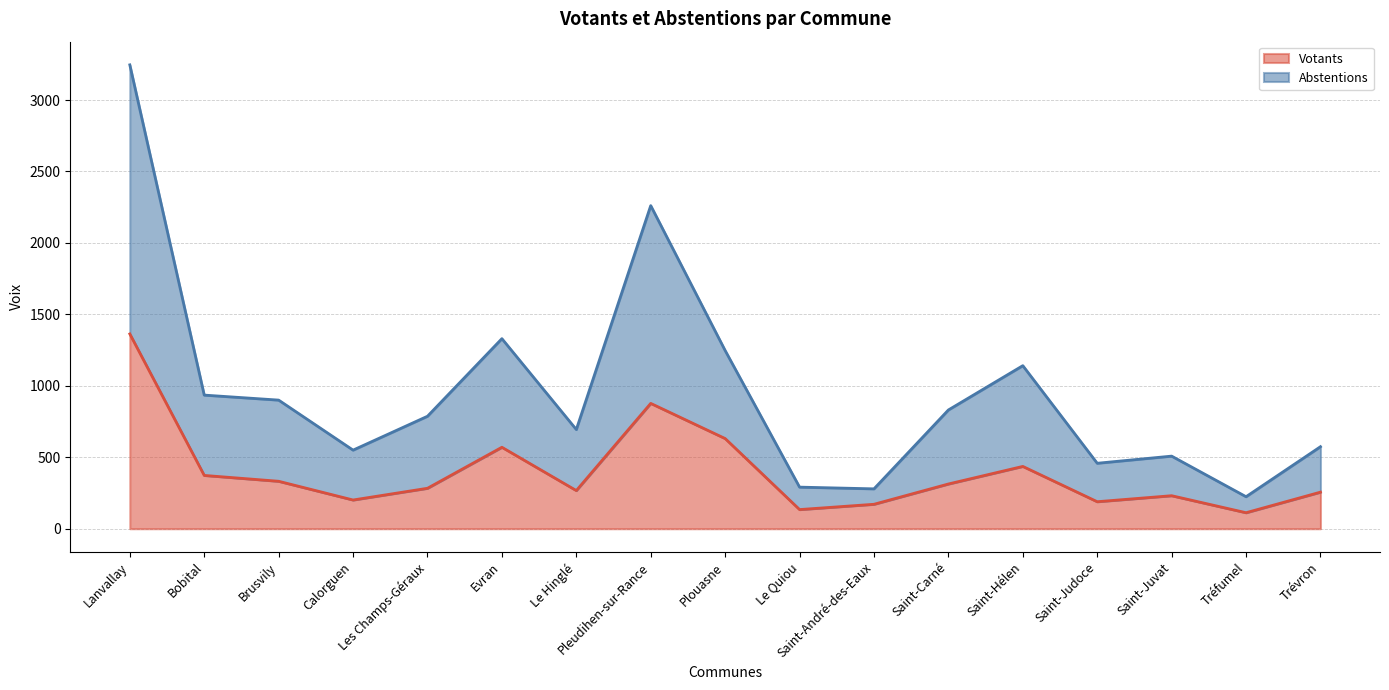

At which label does Abstentions reach its minimum?

Tréfumel